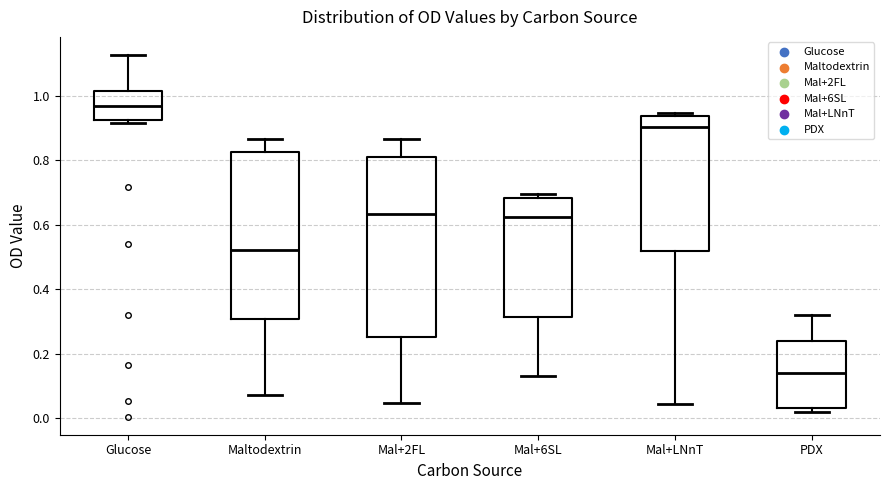

Reading left to right, transcribe this box plot: for each box, give where its median line is, the range the box spans, and where its two whiskers end, as read against the y-axis. The values are not printed on the chart, so give them approximately, as read against the axis.

Glucose: median 0.96, box 0.92 to 1.02, whiskers 0.92 (just below the box's lower edge) to 1.12
Maltodextrin: median 0.52, box 0.30 to 0.82, whiskers 0.08 to 0.86
Mal+2FL: median 0.64, box 0.26 to 0.82, whiskers 0.04 to 0.86
Mal+6SL: median 0.62, box 0.32 to 0.68, whiskers 0.12 to 0.70
Mal+LNnT: median 0.90, box 0.52 to 0.94, whiskers 0.04 to 0.94 (just above the box's upper edge)
PDX: median 0.14, box 0.04 to 0.24, whiskers 0.02 to 0.32